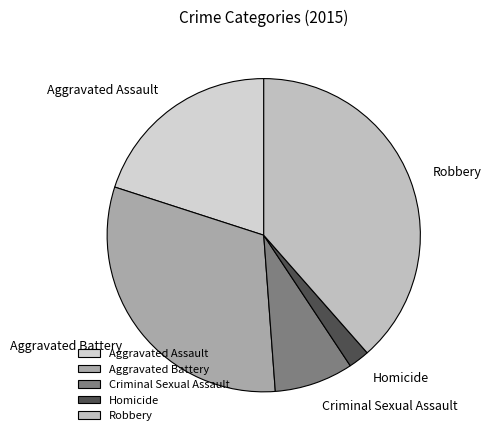

Approximately how many times larger is the value at Robbery compared to Criminal Sexual Assault?

4.7